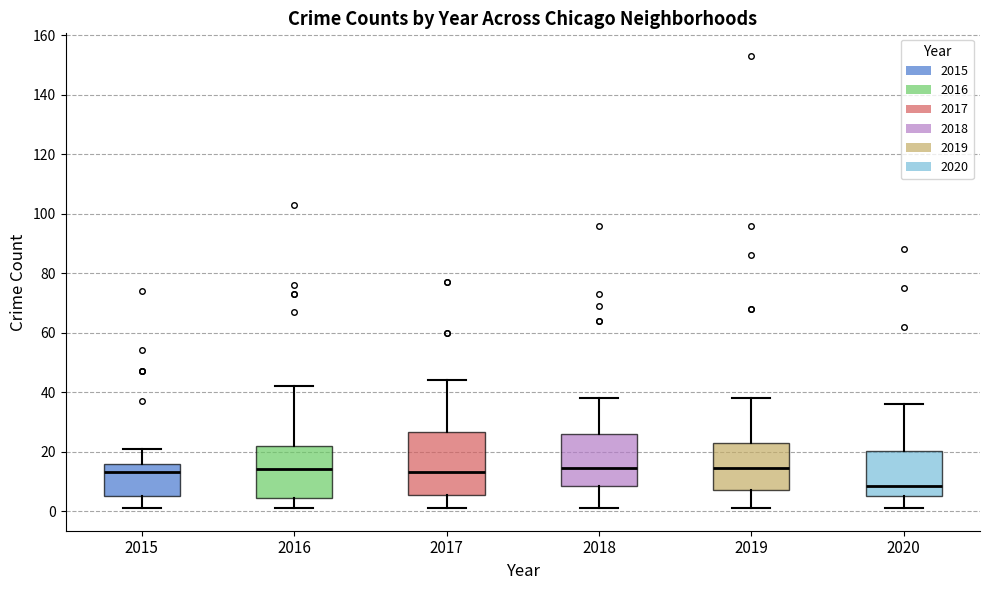

Reading left to right, transcribe this box plot: for each box, give where its median line is, the range the box spans, and where its two whiskers end, as read against the y-axis. The values are not printed on the chart, so give them approximately, as read against the axis.

2015: median 14, box 6 to 16, whiskers 2 to 22
2016: median 14, box 4 to 22, whiskers 2 to 42
2017: median 14, box 6 to 26, whiskers 2 to 44
2018: median 14, box 8 to 26, whiskers 2 to 38
2019: median 14, box 8 to 24, whiskers 2 to 38
2020: median 8, box 6 to 20, whiskers 2 to 36